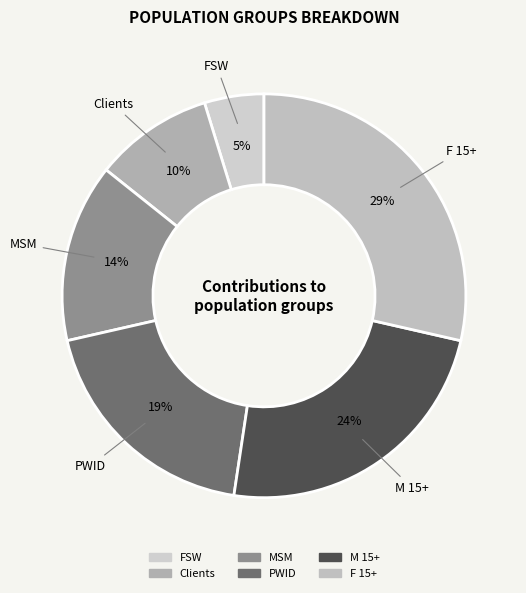

How many segments does this pie chart have?

6